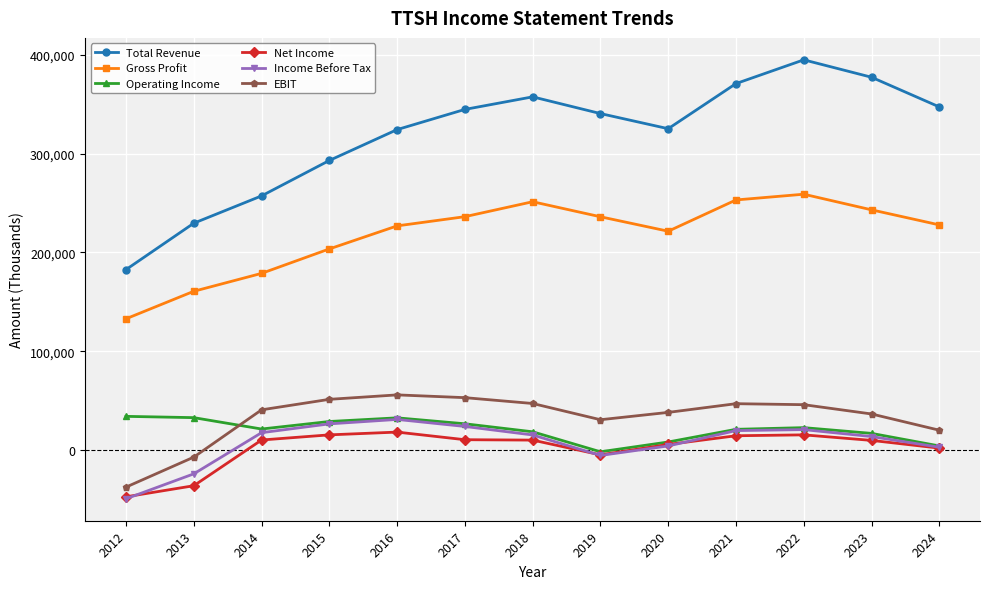

The value of Gross Profit at 2021 is 253100. True or false?

True